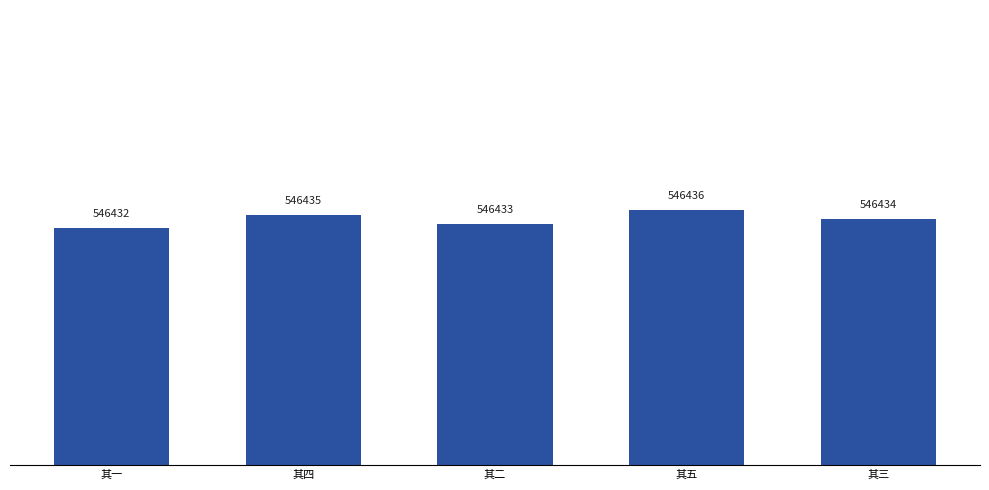

The value at 其二 is 546433. True or false?

True